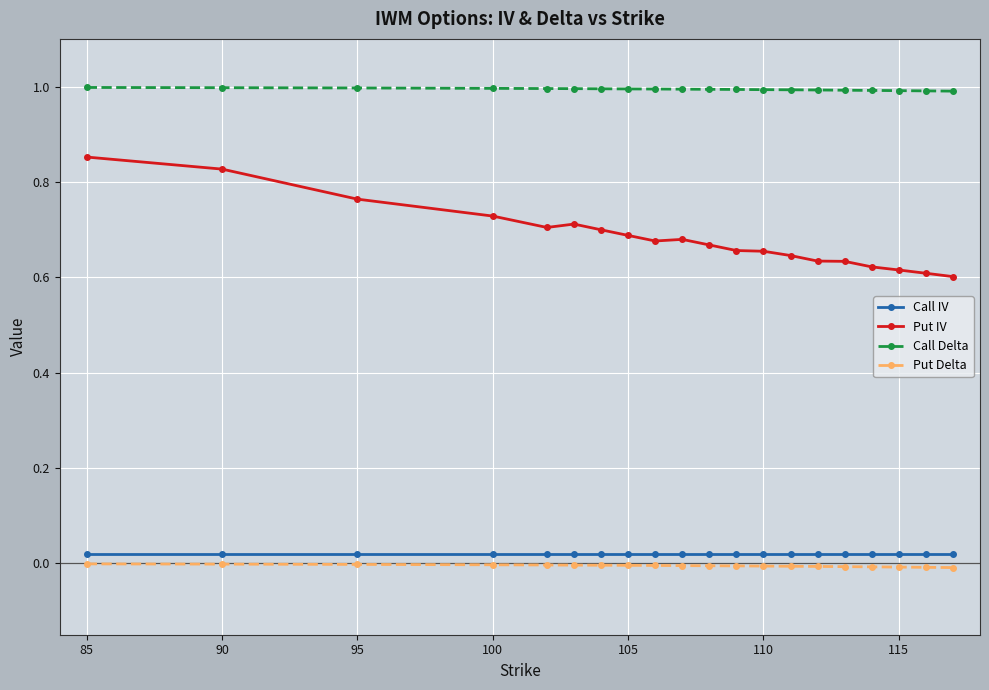

Which series has the largest total across all categories?

Call Delta